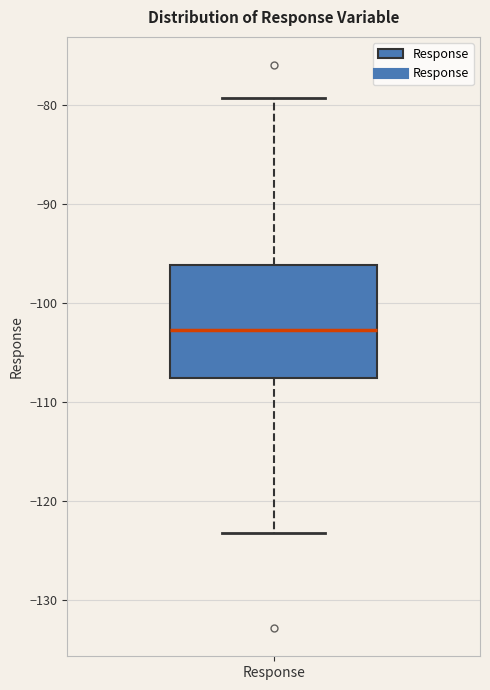

Transcribe this box plot: give where the median line is, the range the box spans, and where the two whiskers end, as read against the y-axis. The values are not printed on the chart, so give them approximately, as read against the axis.

median -103, box -108 to -96, whiskers -123 to -79